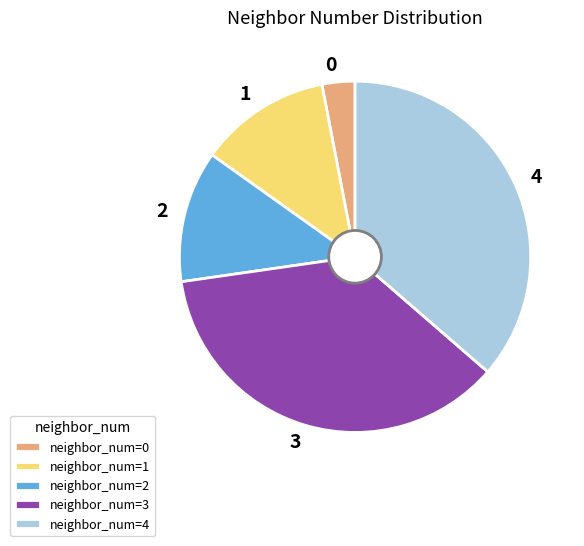

Is it true that 1 is 12% of the pie?

True